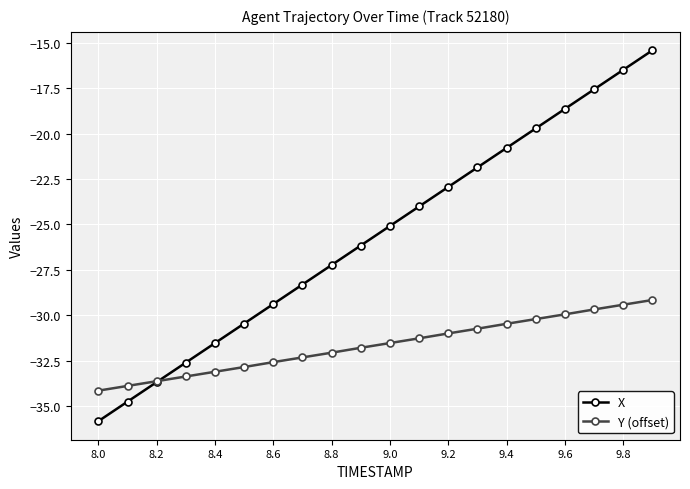

What is the value of the Y (offset) point at the 4th from the left?

-33.4